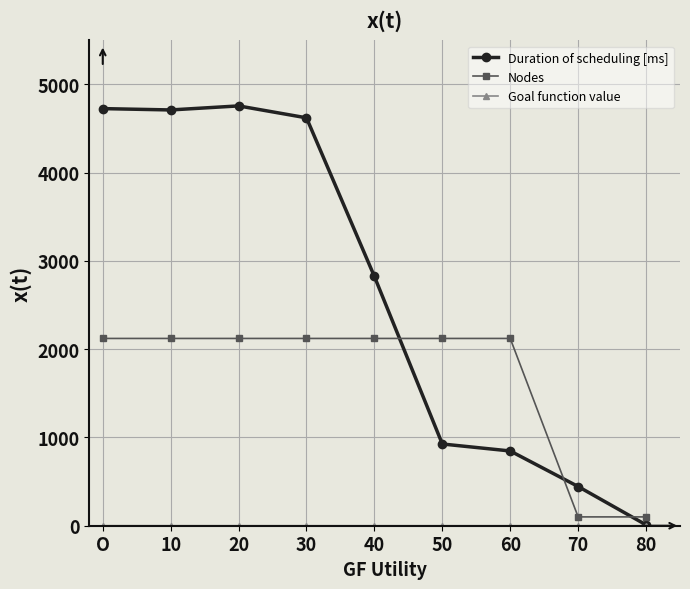

True or false: Nodes and Duration of scheduling [ms] cross at least once.

True